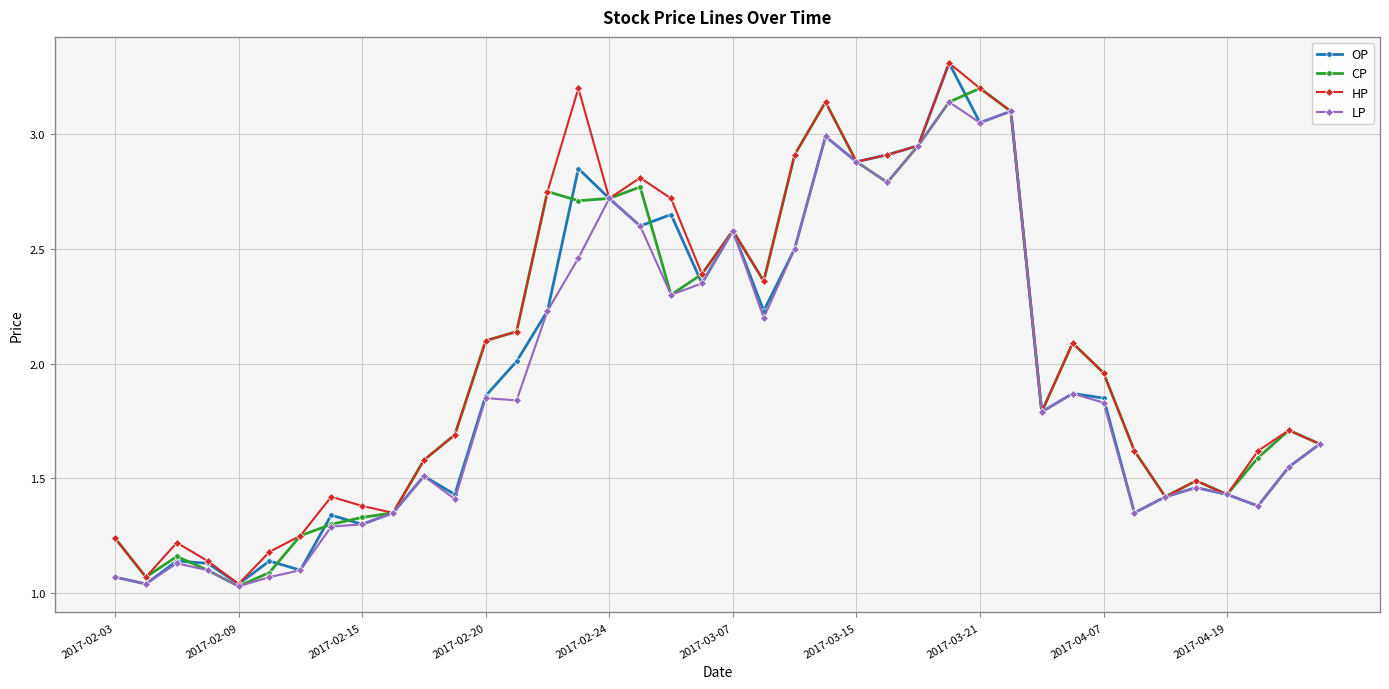

True or false: LP has more than 1 interior local peaks.

True